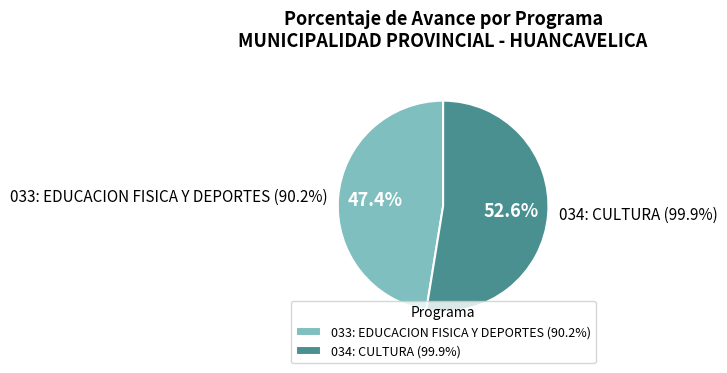

Which has a higher value, 034: CULTURA (99.9%) or 033: EDUCACION FISICA Y DEPORTES (90.2%)?

034: CULTURA (99.9%)